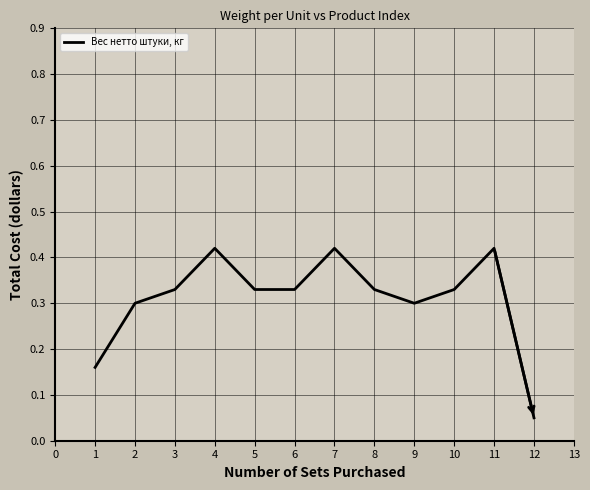

Between 7 and 8, which is larger?

7